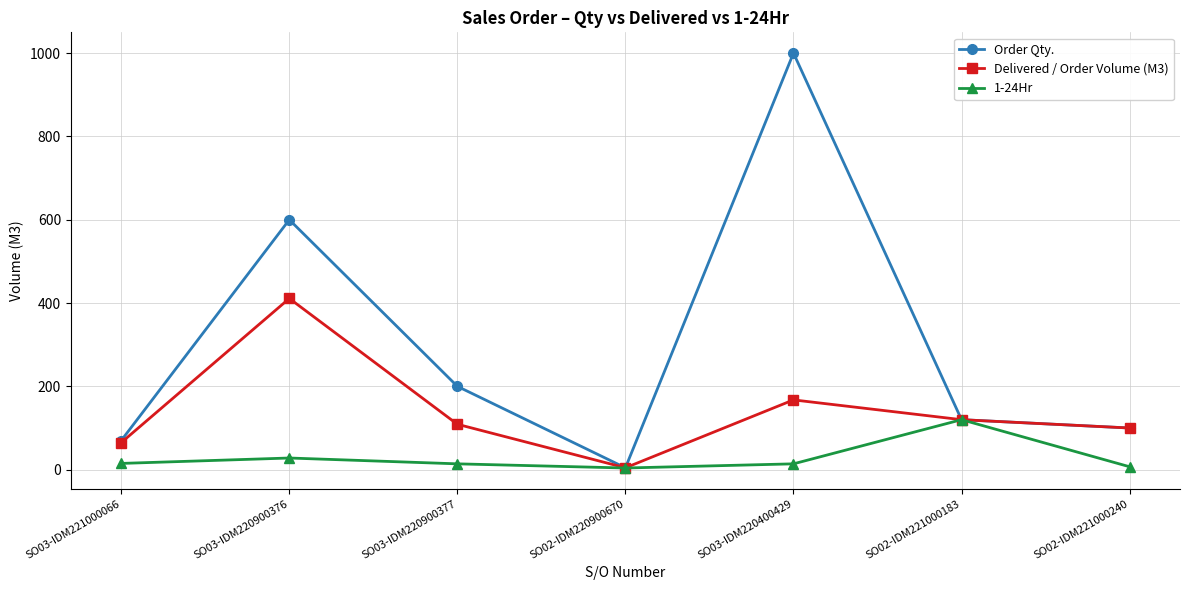

Where is the first local maximum for 1-24Hr?

SO03-IDM220900376